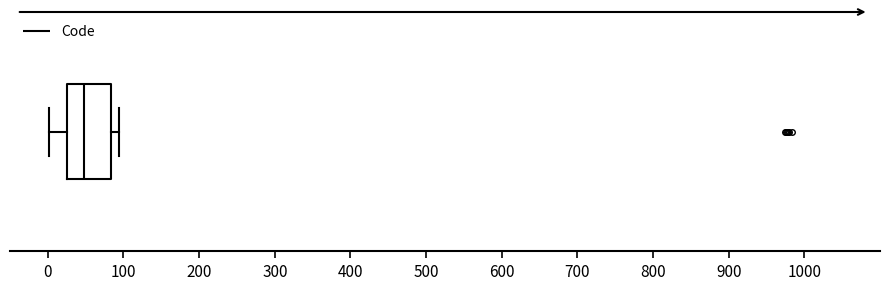

Where is the left edge of the box on the x-axis? The values are not printed on the chart, so give them approximately, as read against the axis.

20